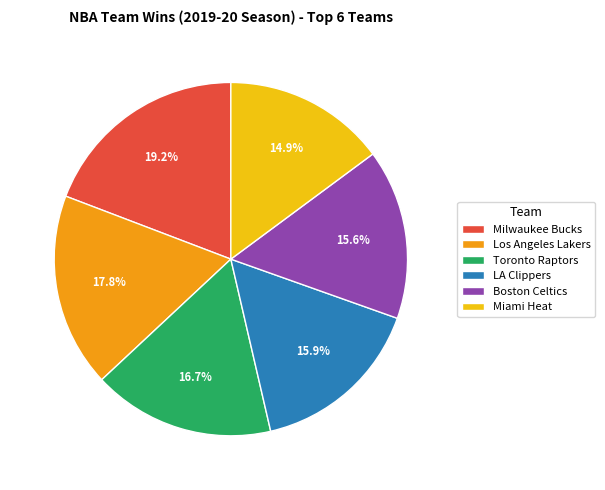

What percentage do LA Clippers and Miami Heat together represent?

30.8%